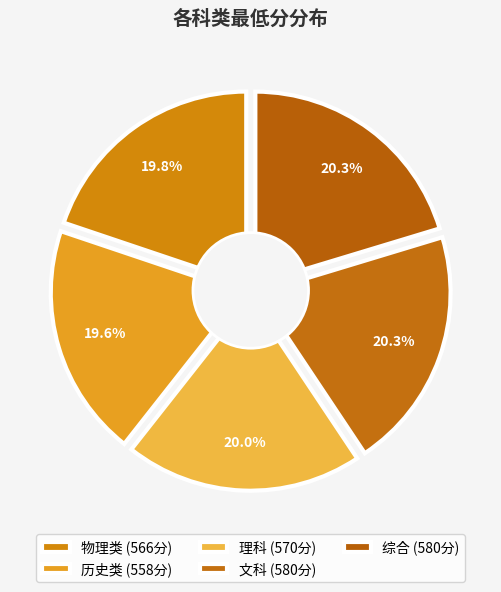

To the nearest percent, what is the difference between the 历史类 and 文科 slice percentages?

1%